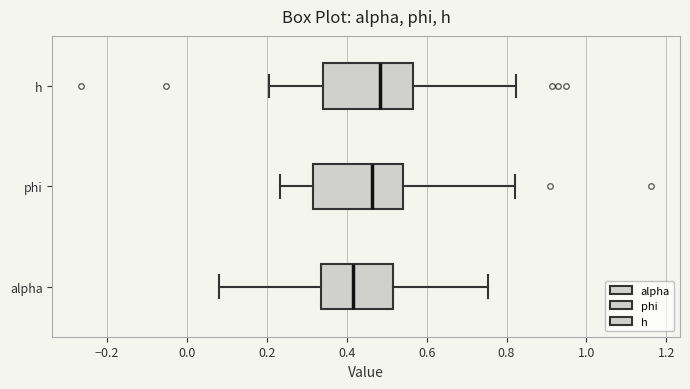

Reading bottom to top, read every box against the x-axis: the position of its median line, the range the box covers, and the ends of its whiskers. The values are not printed on the chart, so give them approximately, as read against the axis.

alpha: median 0.42, box 0.34 to 0.52, whiskers 0.08 to 0.76
phi: median 0.46, box 0.32 to 0.54, whiskers 0.24 to 0.82
h: median 0.48, box 0.34 to 0.56, whiskers 0.20 to 0.82